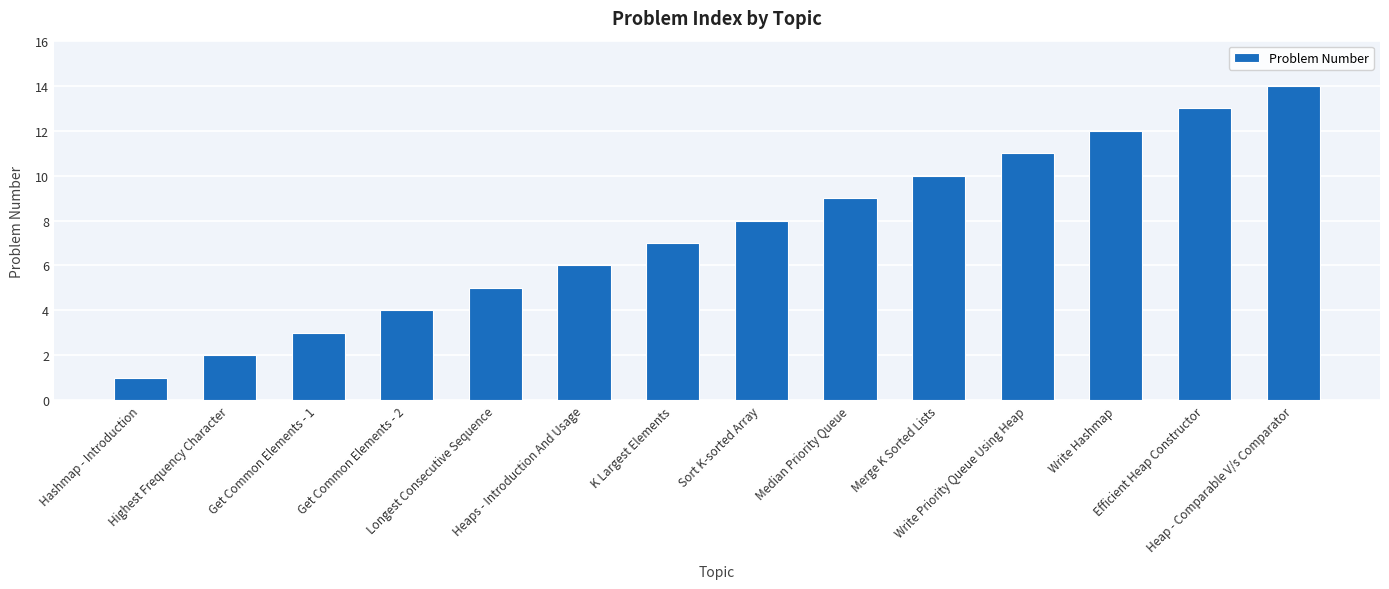

What is the maximum value shown in the chart?

14